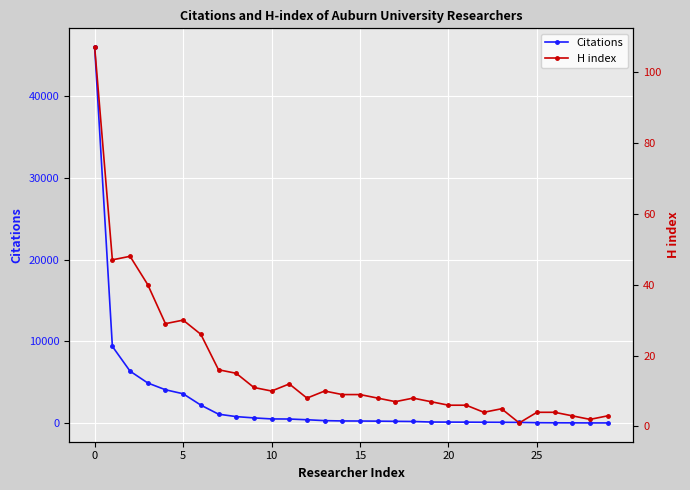

What is the difference between the maximum and minimum values in the H index series?

106